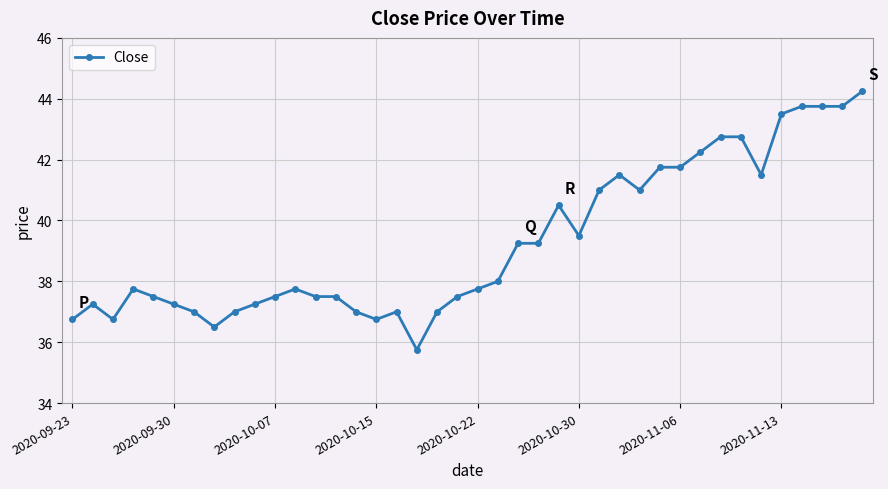

What is the difference between the maximum and minimum values?

8.5